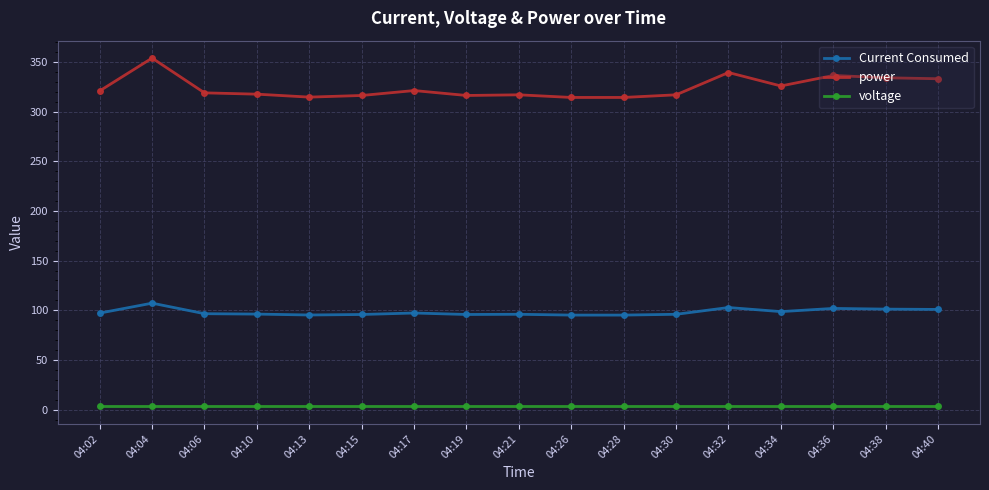

The value of power at 04:28 is 314.2. True or false?

True